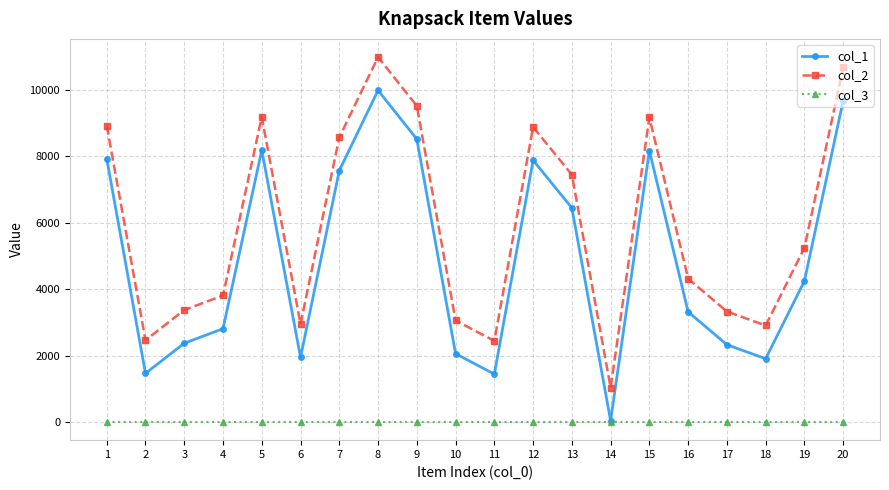

How many interior local peaks does the col_2 series have?

4